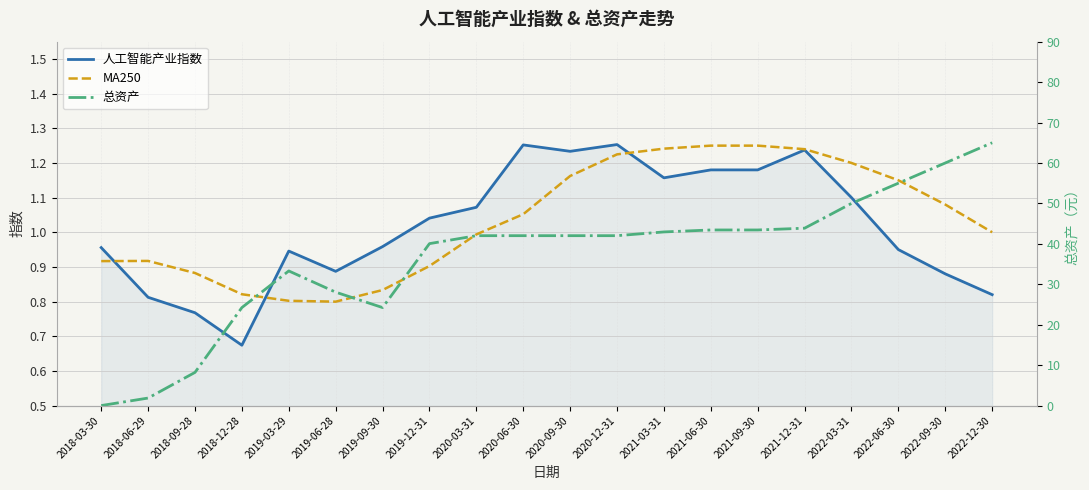

At which category is the sum across all series the highest?

2022-12-30